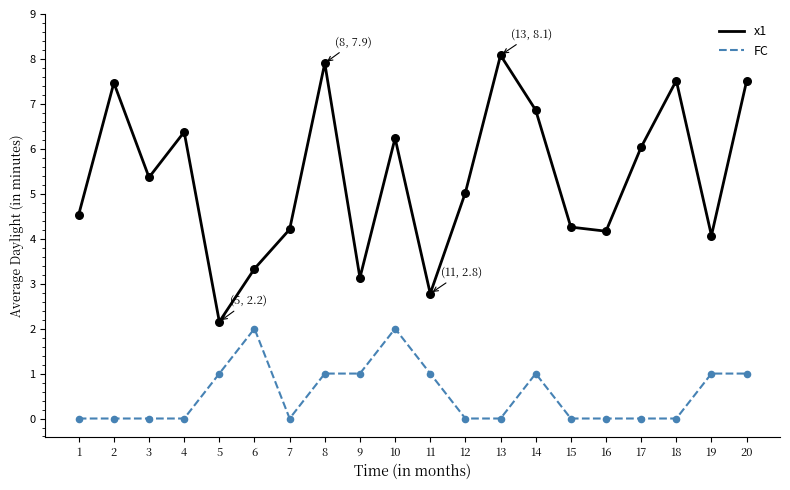

What are all the series names shown in the legend?

x1, FC